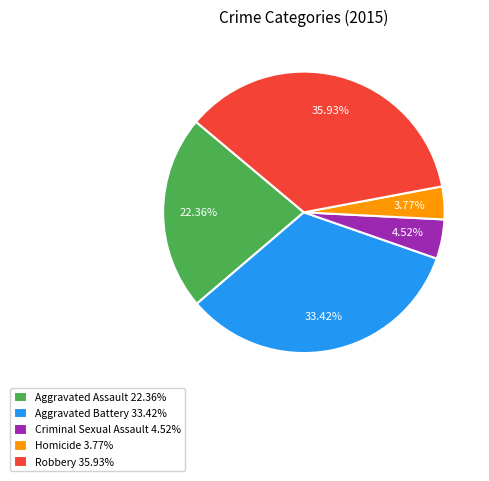

To the nearest percent, what is the difference between the largest and smallest slice percentages?

32%